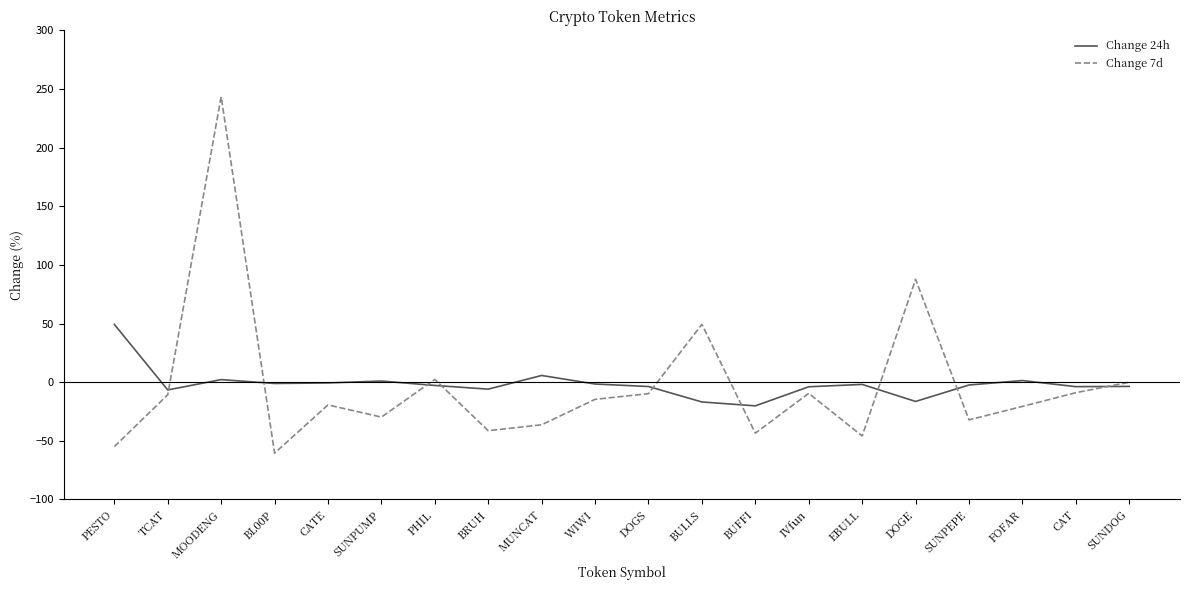

Rank the series by their maximum value, from lowest to highest.

Change 24h, Change 7d